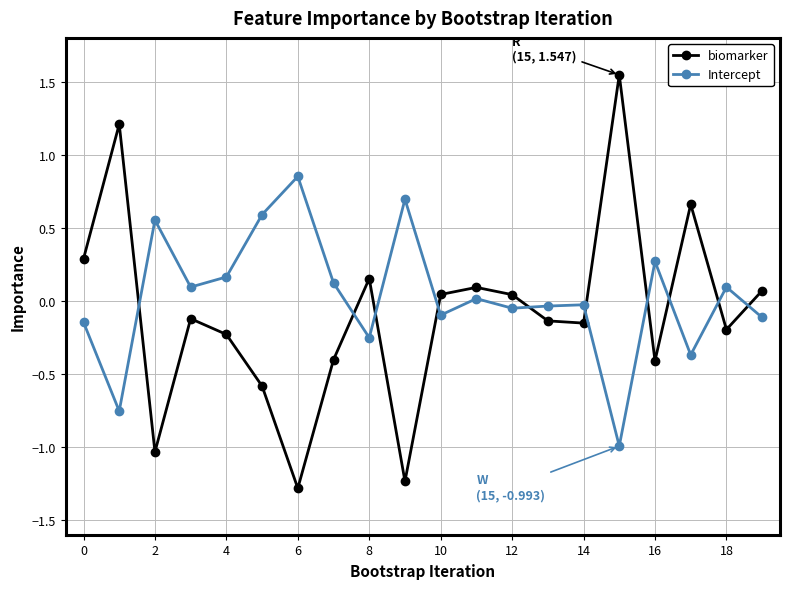

After their last crossing, which series has the higher values: biomarker or Intercept?

biomarker